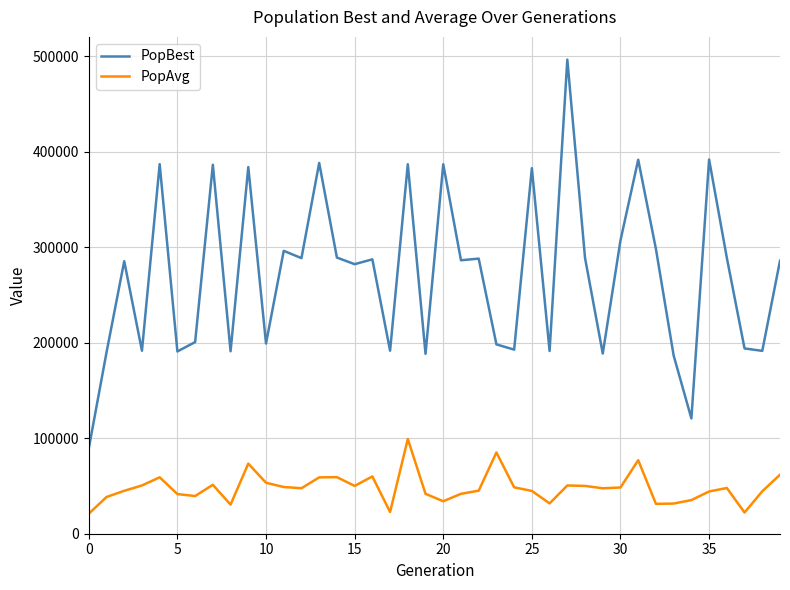

Which series has the largest range (max minus min)?

PopBest